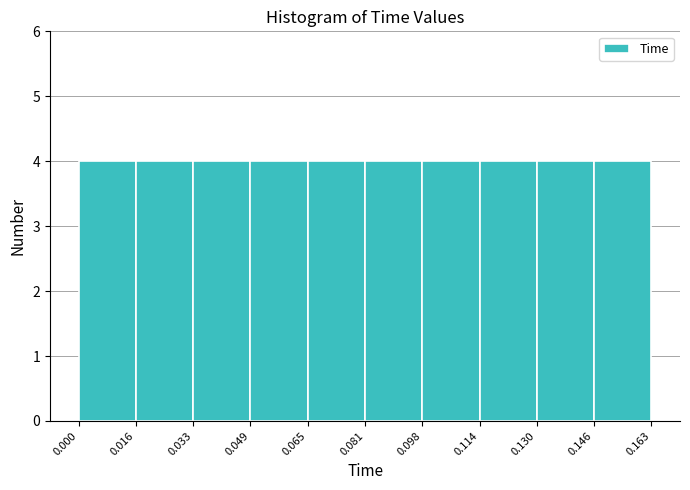

Reading left to right, transcribe this chart: for each bar, give the range it covers on the x-axis and its height. The values are not printed on the chart, so give them approximately, as read against the axis.

0.000 to 0.016: 4
0.016 to 0.033: 4
0.033 to 0.049: 4
0.049 to 0.065: 4
0.065 to 0.081: 4
0.081 to 0.098: 4
0.098 to 0.114: 4
0.114 to 0.130: 4
0.130 to 0.146: 4
0.146 to 0.163: 4